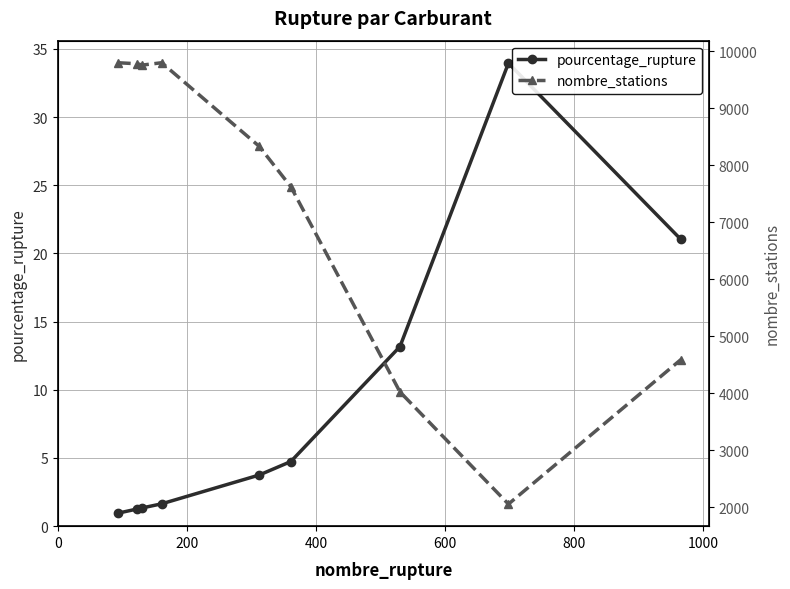

What is the maximum value for pourcentage_rupture?

34.0